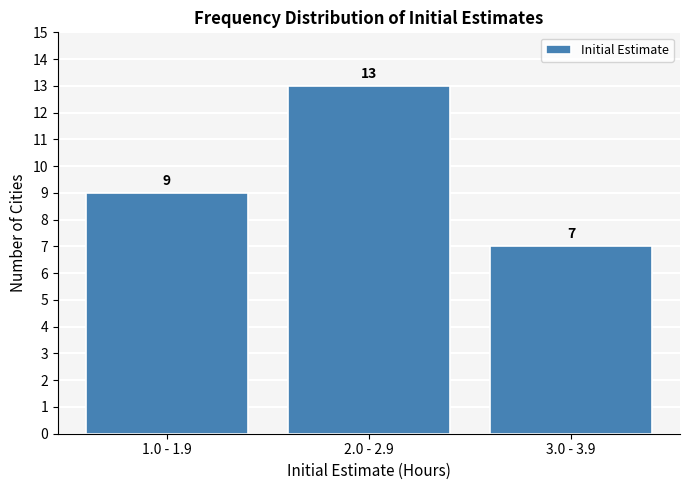

Reading right to left, list all the values displayed in this chart.

7	13	9